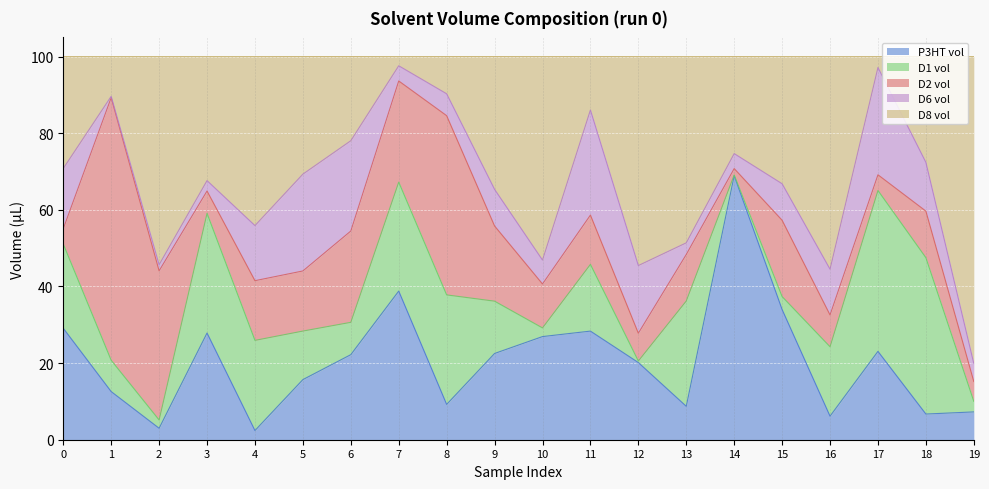

The D6 vol series shows 4.0 at 7. True or false?

True